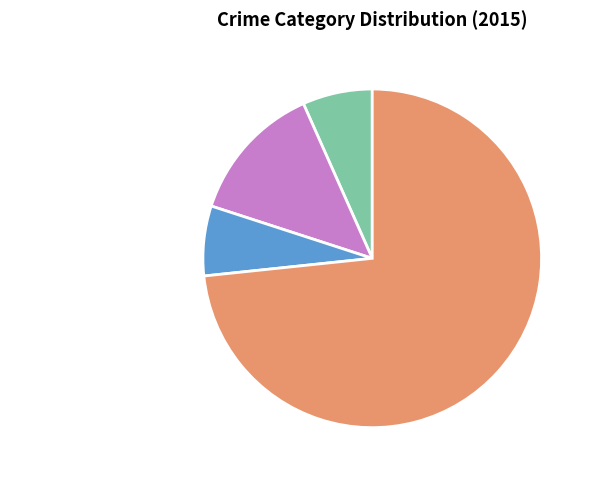

Which slice is the largest?

Robbery